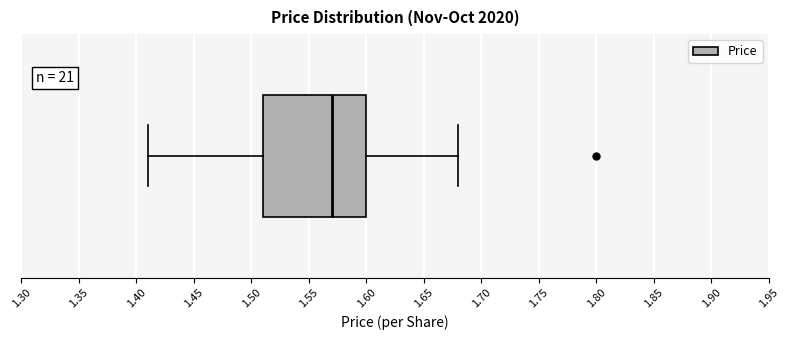

Where does the left whisker of the box end on the x-axis? The values are not printed on the chart, so give them approximately, as read against the axis.

1.41